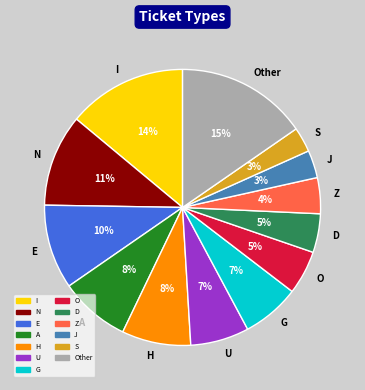

What is the largest slice in the pie chart?

Other